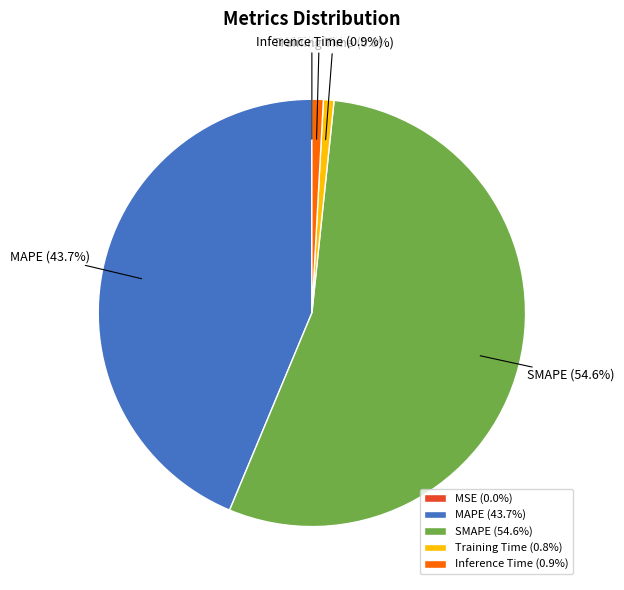

What percentage is the Training Time slice, to the nearest percent?

1%